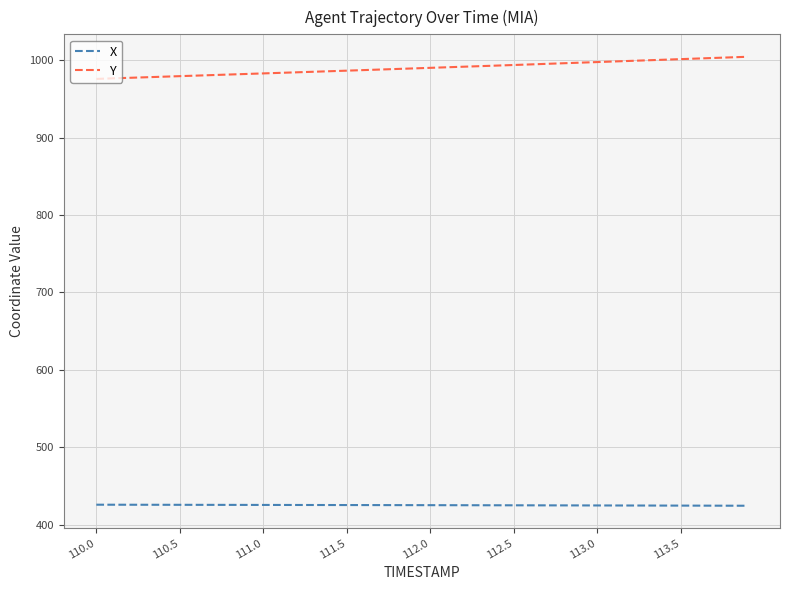

List the series in order of their peak value, lowest first.

X, Y